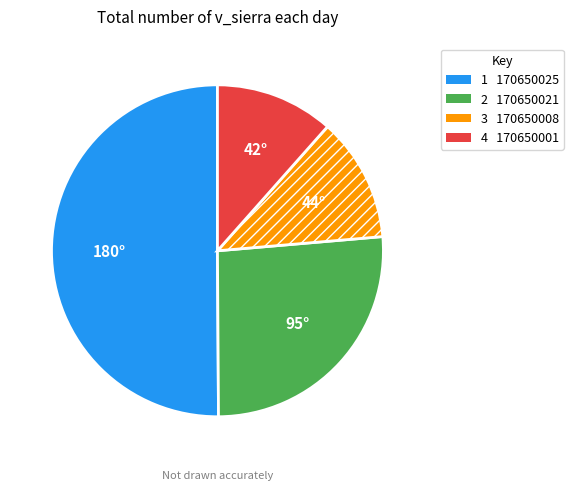

Count the number of slices in the pie.

4